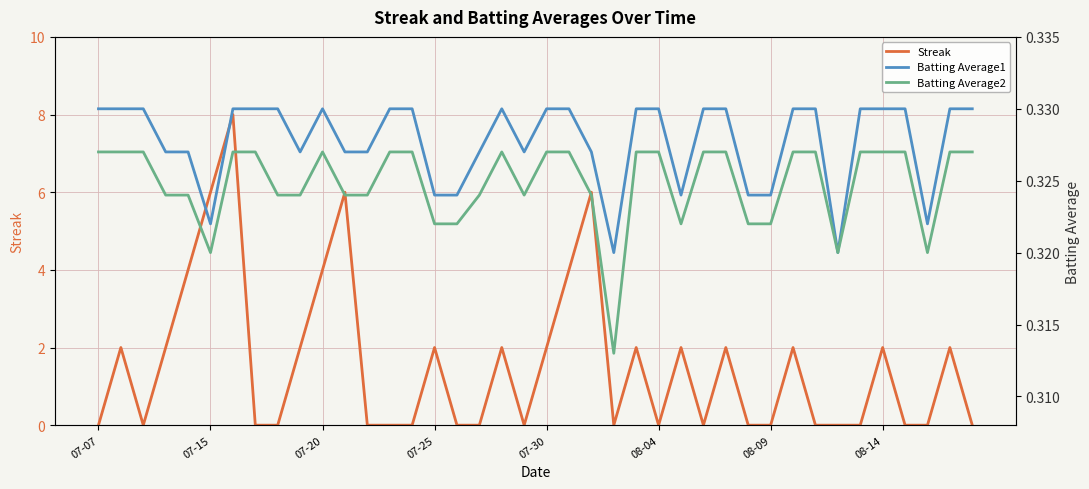

Count the number of data series in this chart.

3